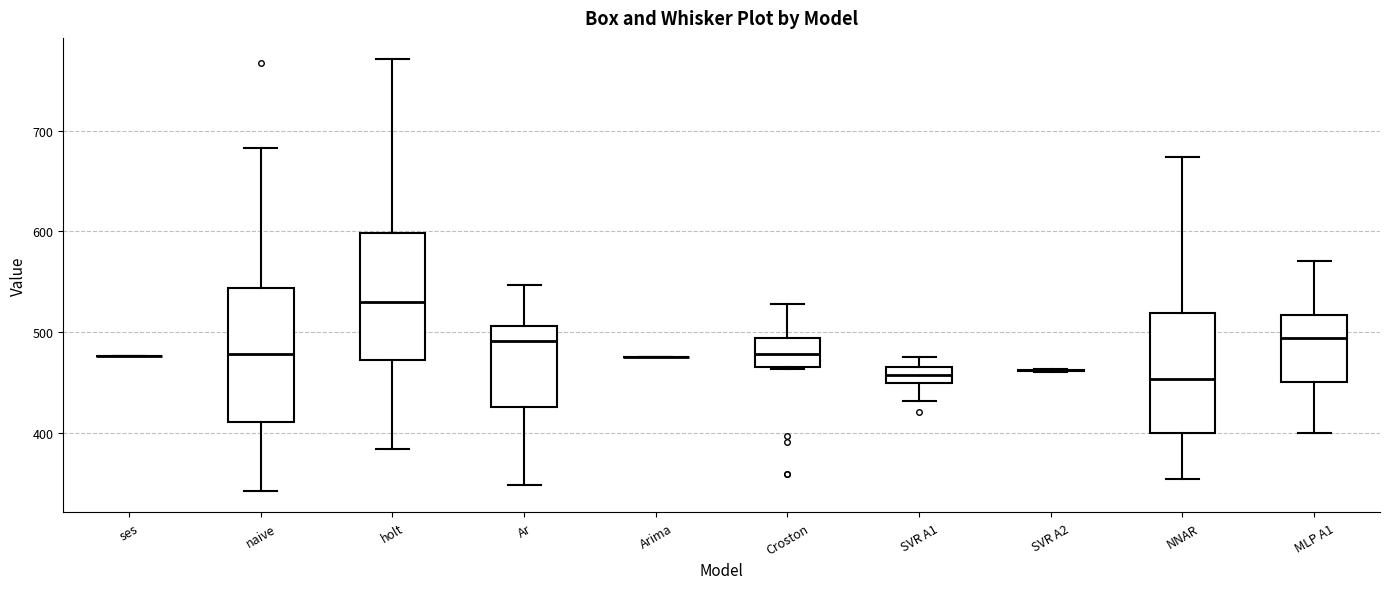

Reading left to right, read every box against the y-axis: the position of its median line, the range the box covers, and the ends of its whiskers. The values are not printed on the chart, so give them approximately, as read against the axis.

ses: box collapsed to a line at 480, whiskers 480 to 480
naive: median 480, box 410 to 540, whiskers 340 to 680
holt: median 530, box 470 to 600, whiskers 380 to 770
Ar: median 490, box 430 to 510, whiskers 350 to 550
Arima: box collapsed to a line at 480, whiskers 480 to 480
Croston: median 480, box 470 to 490, whiskers 460 to 530
SVR A1: median 460 (inside the box), box 450 to 460, whiskers 430 to 480
SVR A2: box collapsed to a line at 460, whiskers 460 to 460
NNAR: median 450, box 400 to 520, whiskers 350 to 670
MLP A1: median 490, box 450 to 520, whiskers 400 to 570